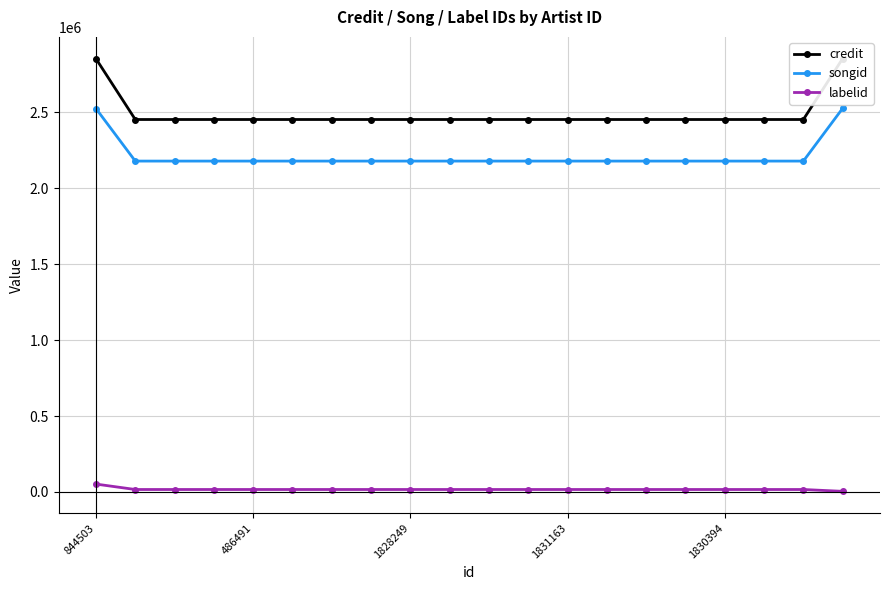

What is the difference between the maximum and minimum values in the songid series?

347678